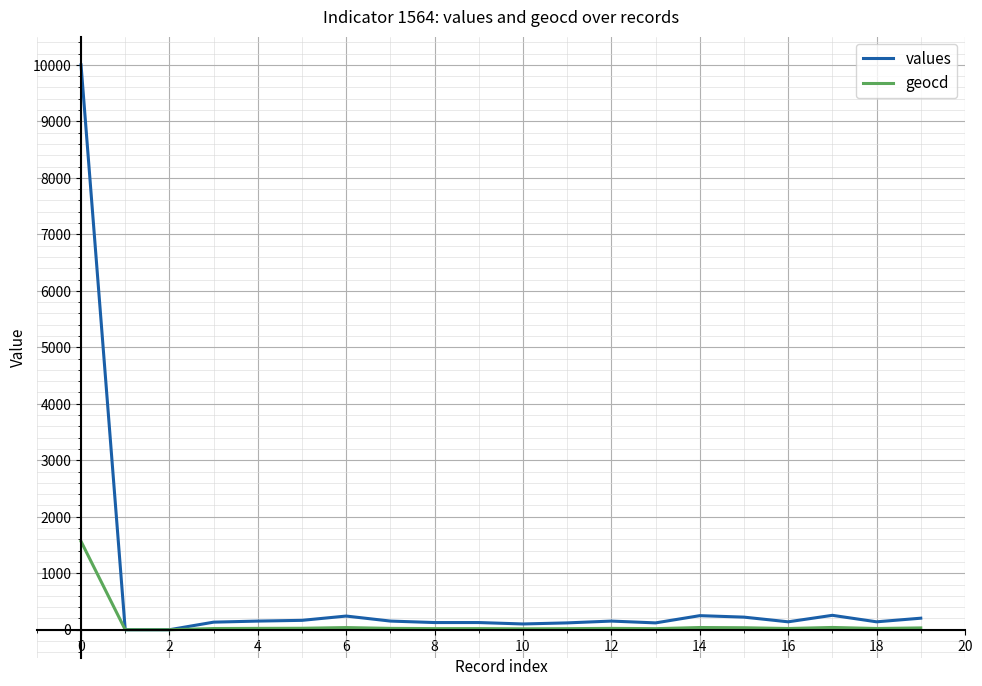

True or false: values has more than 0 interior local peaks.

True